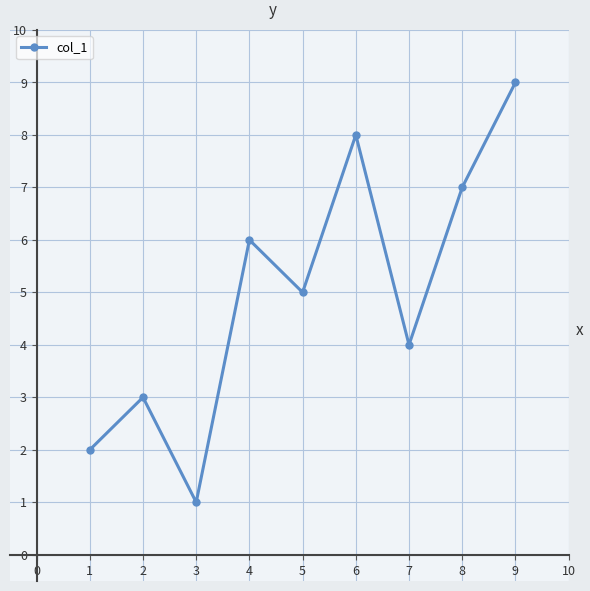

Rank the categories by value from highest to lowest.

9, 6, 8, 4, 5, 7, 2, 1, 3